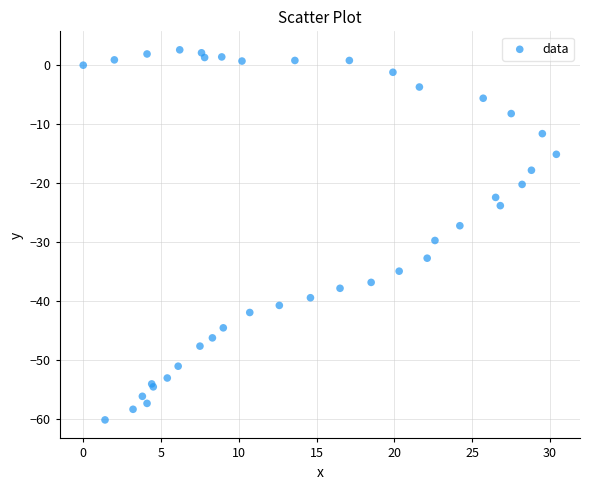

What Y value in the scatter plot is closest to -28?

-27.2